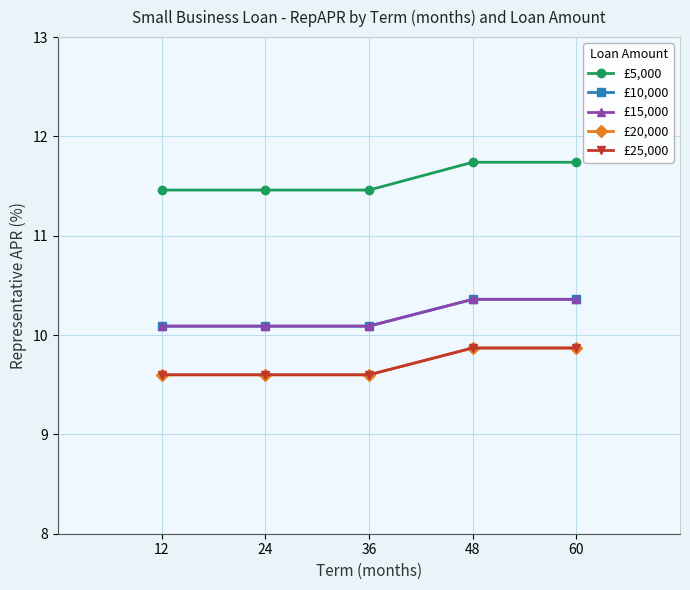

Is this an area chart (filled region under the line)?

No